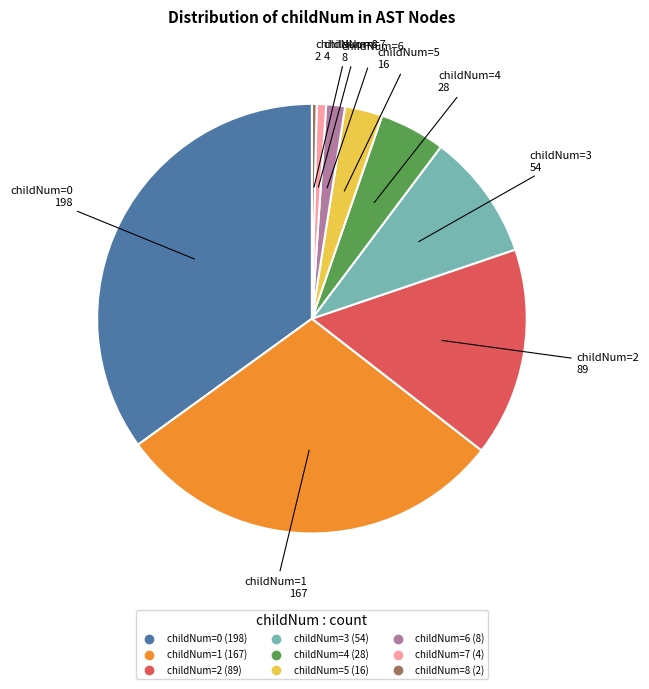

How many segments does this pie chart have?

9